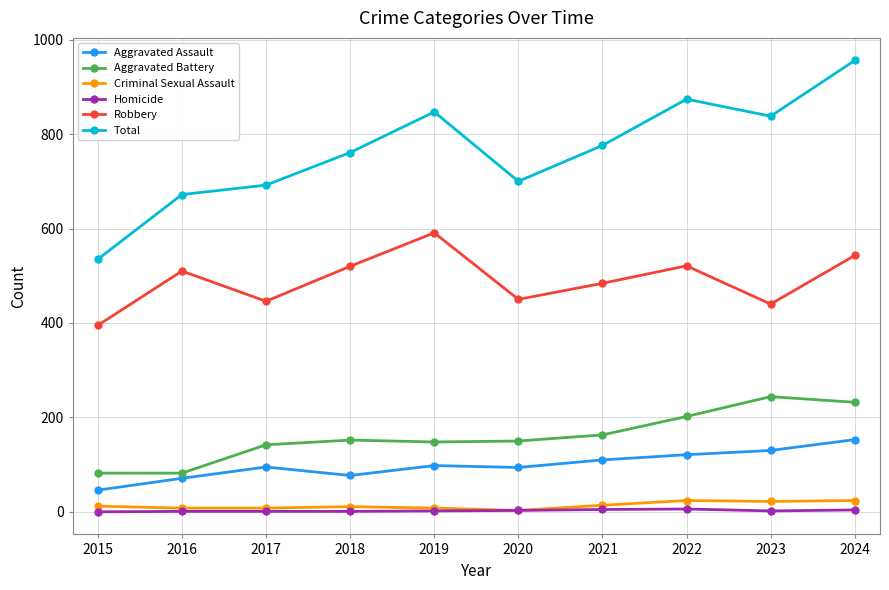

True or false: Aggravated Assault and Aggravated Battery cross at least once.

False